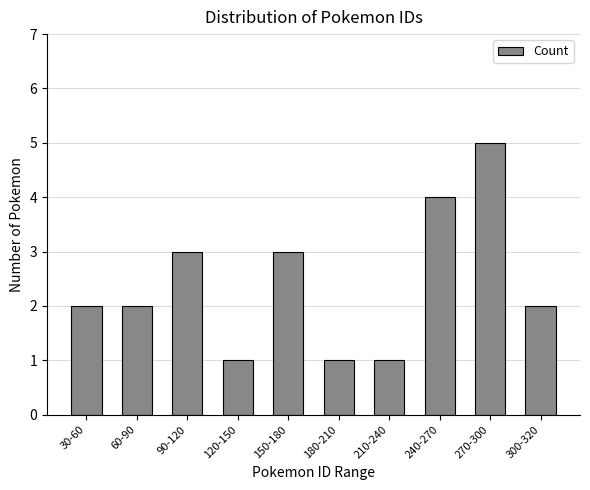

What is the change in value from 240-270 to 270-300?

+1